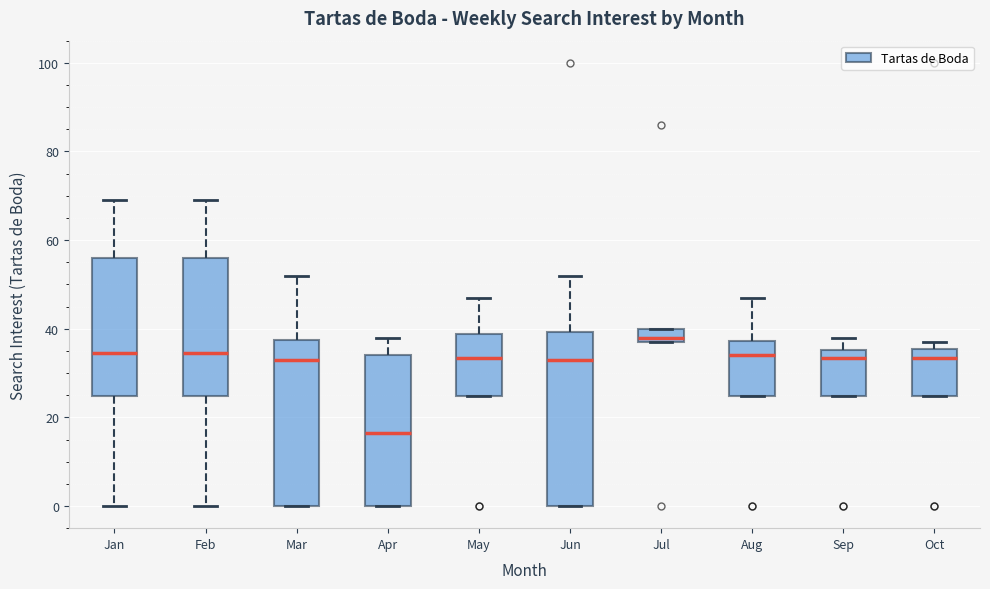

Where is the upper edge of the box for Jul on the y-axis? The values are not printed on the chart, so give them approximately, as read against the axis.

40